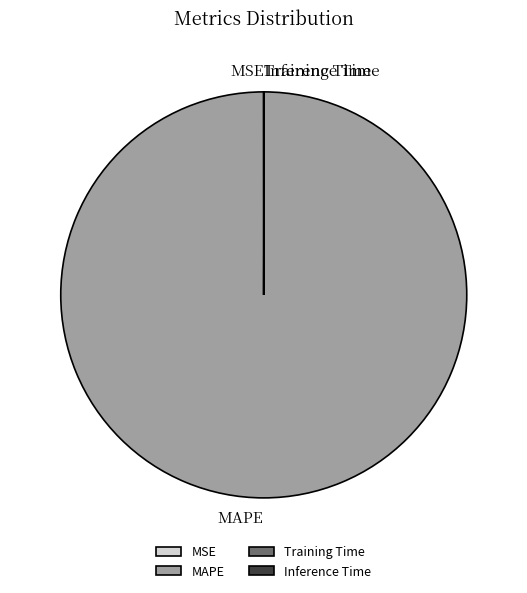

What is the largest slice in the pie chart?

MAPE